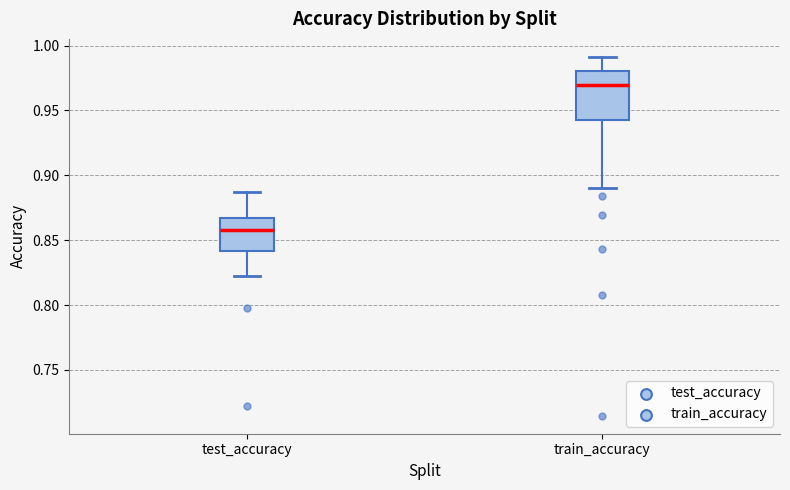

Which box has the lowest median line?

test_accuracy